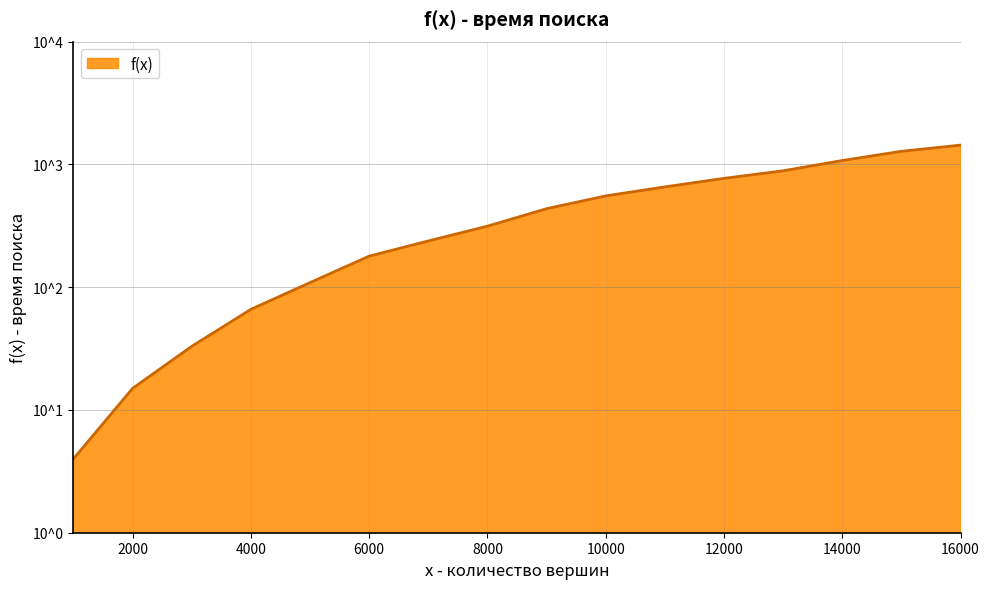

List the labels in order of value, smallest first.

1000, 2000, 3000, 4000, 5000, 6000, 7000, 8000, 9000, 10000, 11000, 12000, 13000, 14000, 15000, 16000